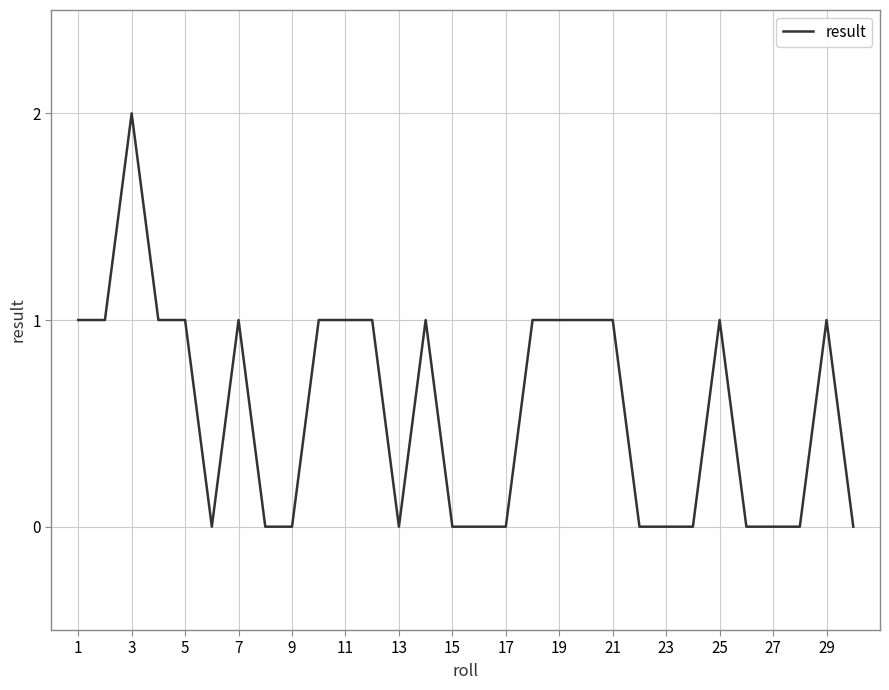

How many categories are shown in the chart?

30